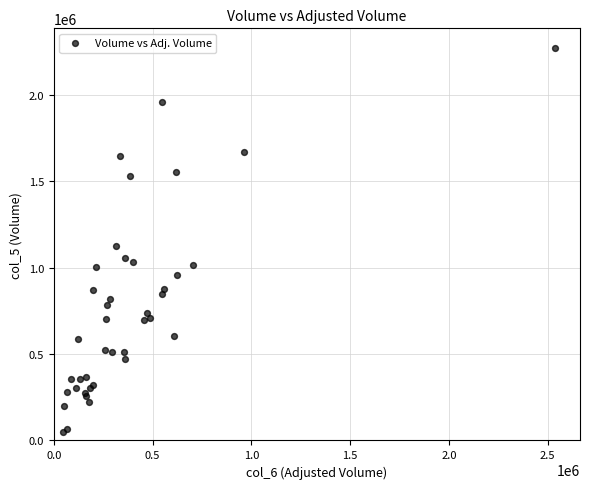

What Y value in the scatter plot is closest to 1160500?

1126000